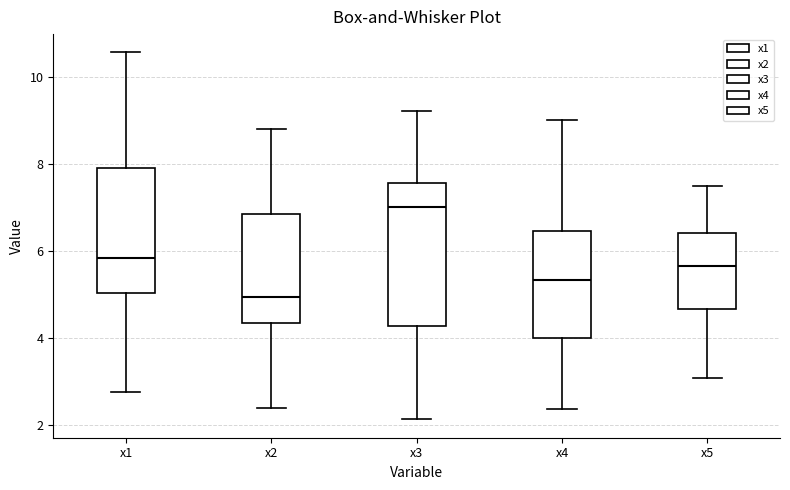

Which box's median line is the highest?

x3